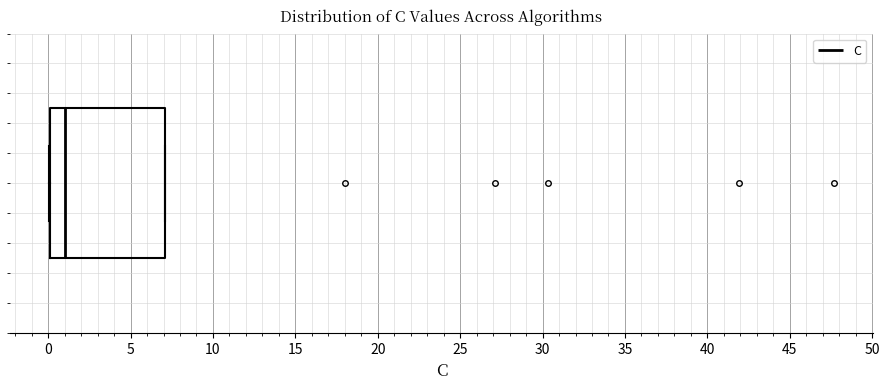

Where is the right edge of the box on the x-axis? The values are not printed on the chart, so give them approximately, as read against the axis.

7